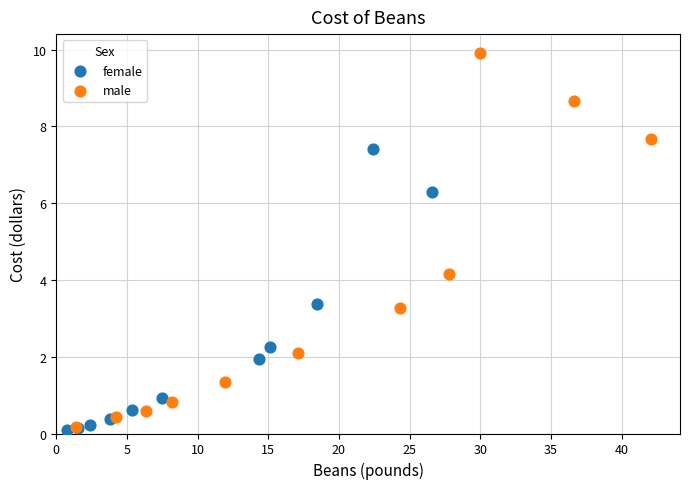

Which series contains the highest Y value?

male